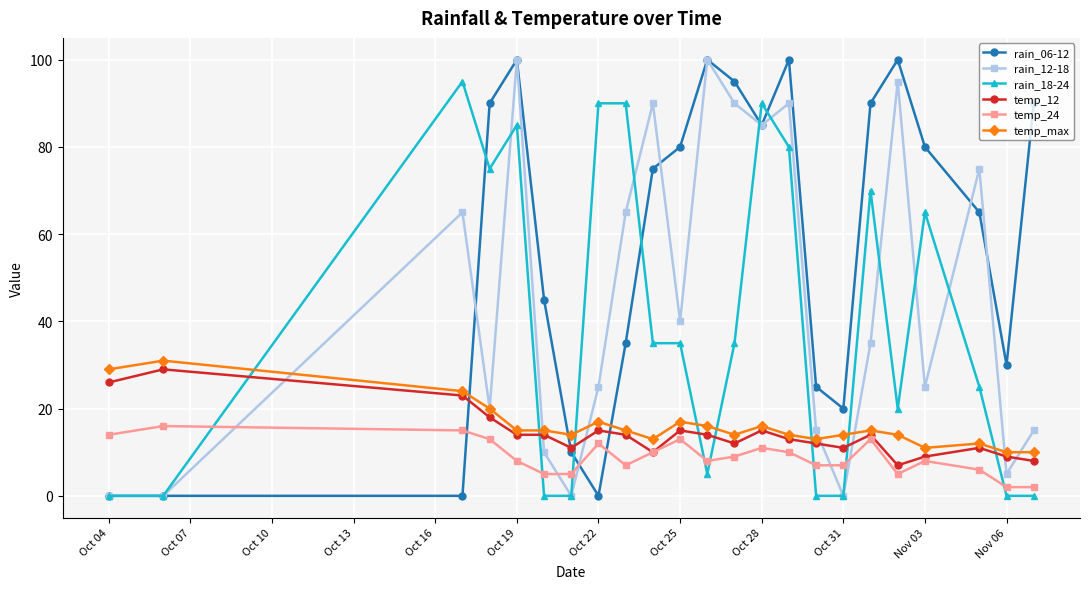

Which series has the largest total across all categories?

rain_06-12